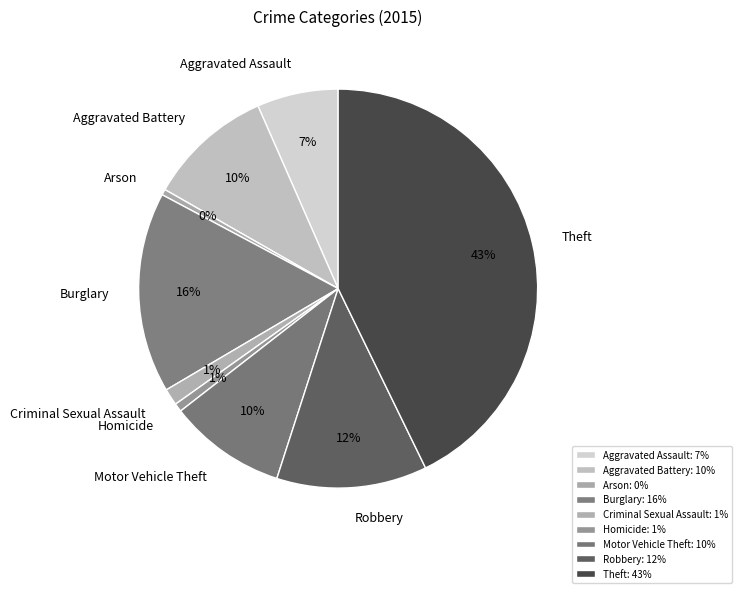

Which slice is the largest?

Theft